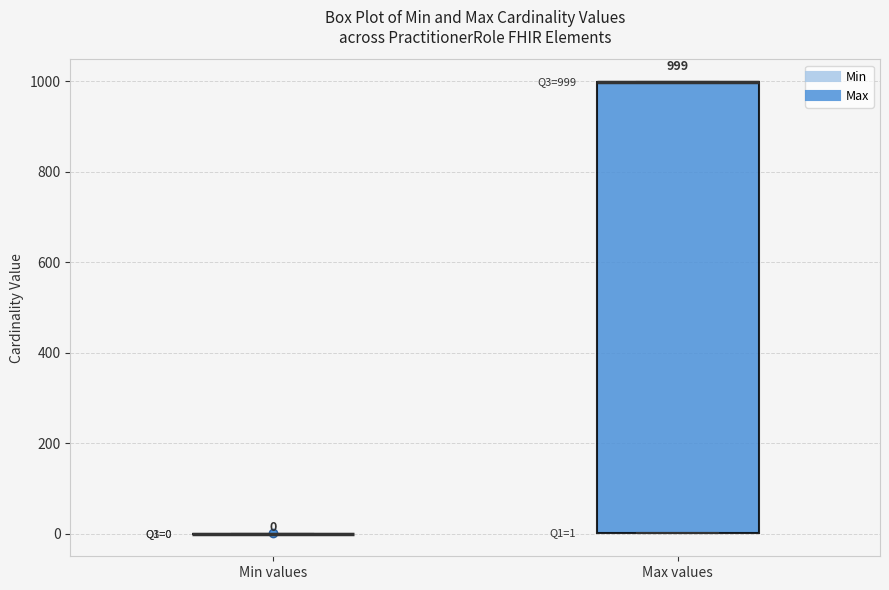

Which box is the tallest, from its lower edge to its upper edge?

Max values